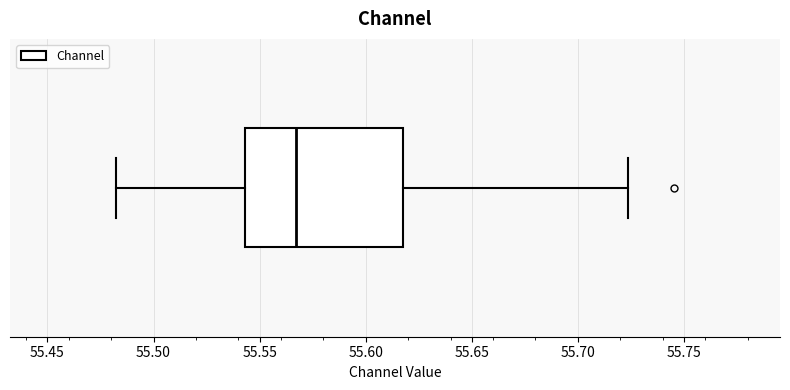

Where is the right edge of the box on the x-axis? The values are not printed on the chart, so give them approximately, as read against the axis.

55.620